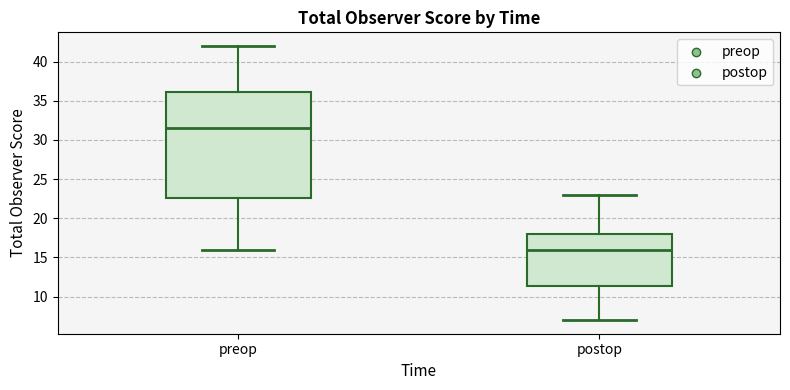

Reading left to right, transcribe this box plot: for each box, give where its median line is, the range the box spans, and where its two whiskers end, as read against the y-axis. The values are not printed on the chart, so give them approximately, as read against the axis.

preop: median 31.5, box 22.5 to 36.0, whiskers 16.0 to 42.0
postop: median 16.0, box 11.5 to 18.0, whiskers 7.0 to 23.0